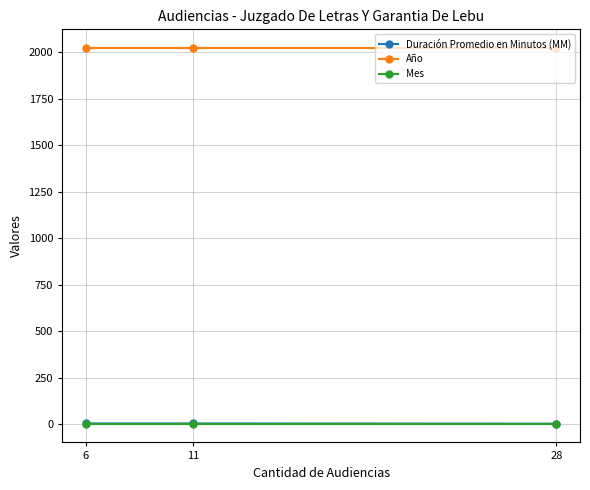

The Duración Promedio en Minutos (MM) series shows 8 at 6. True or false?

False